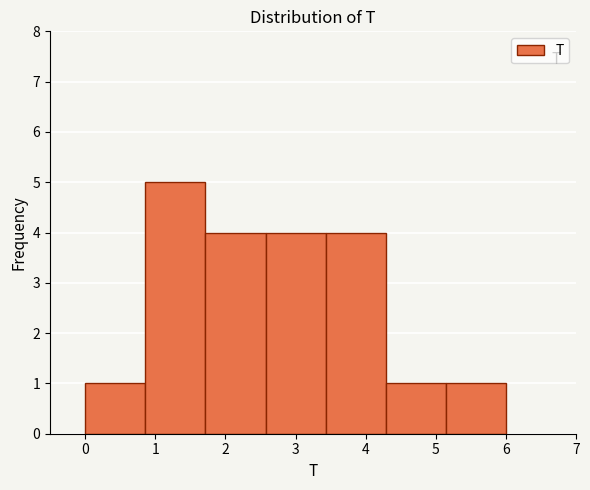

Over which range of the x-axis is the bar tallest?

0.9 to 1.7